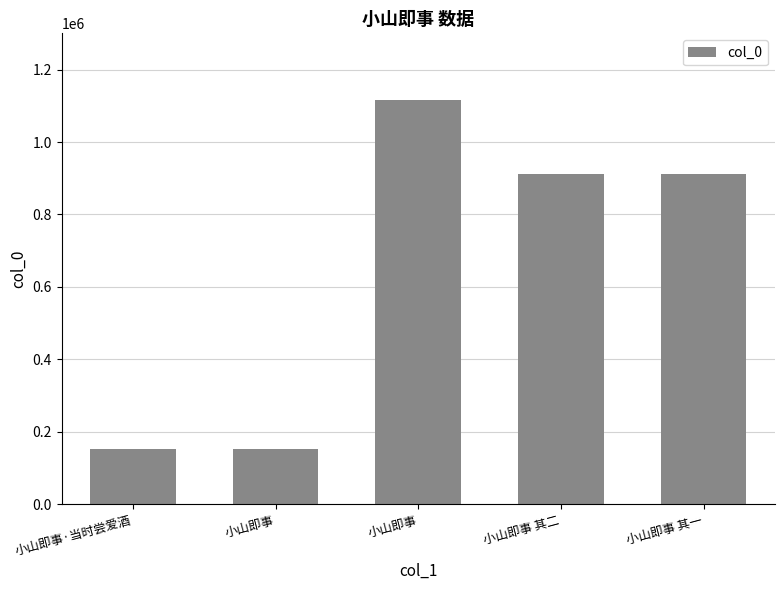

Reading left to right, transcribe all the data shown in this chart.

151711	151710	1115032	911408	911409